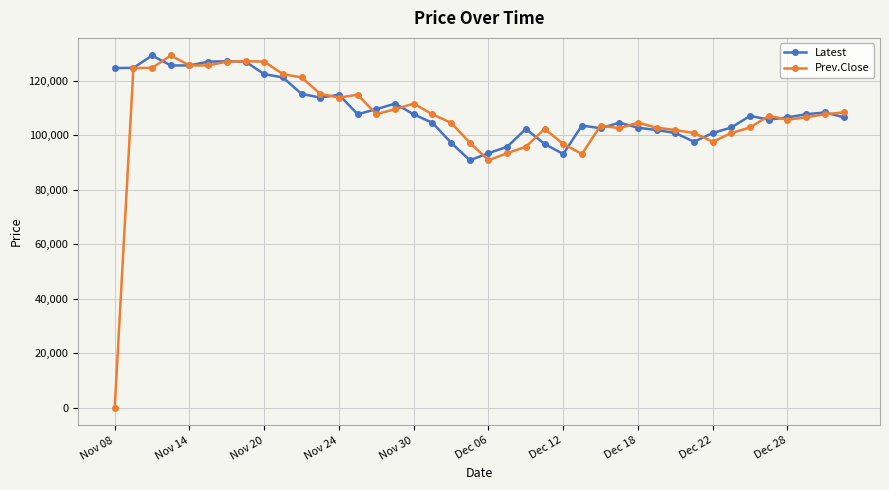

Which series has the widest spread of values?

Prev.Close